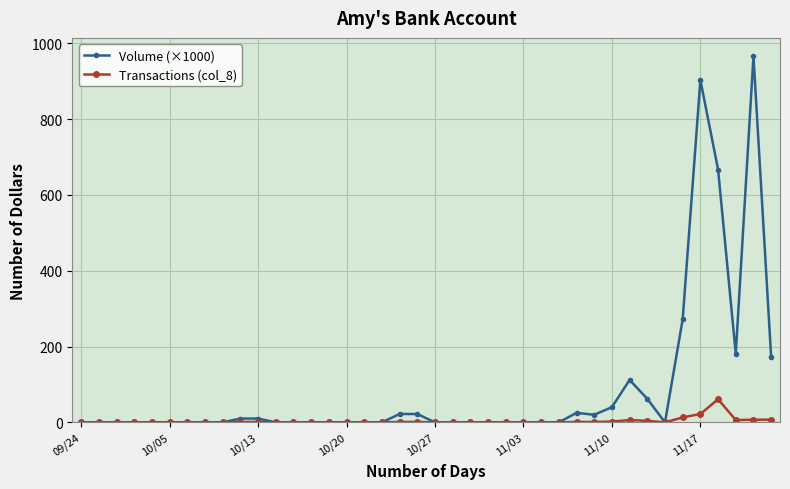

What is the greatest value displayed?

966